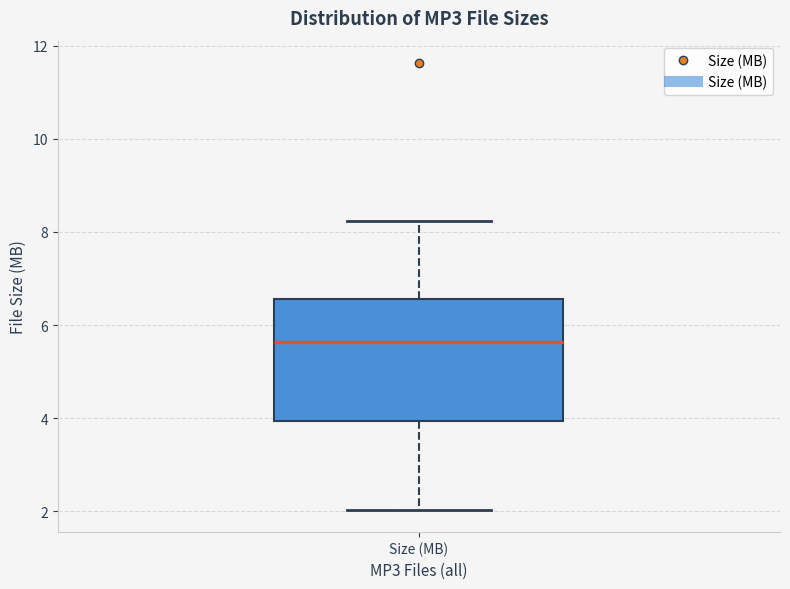

Where is the upper edge of the box for Size (MB) on the y-axis? The values are not printed on the chart, so give them approximately, as read against the axis.

6.6